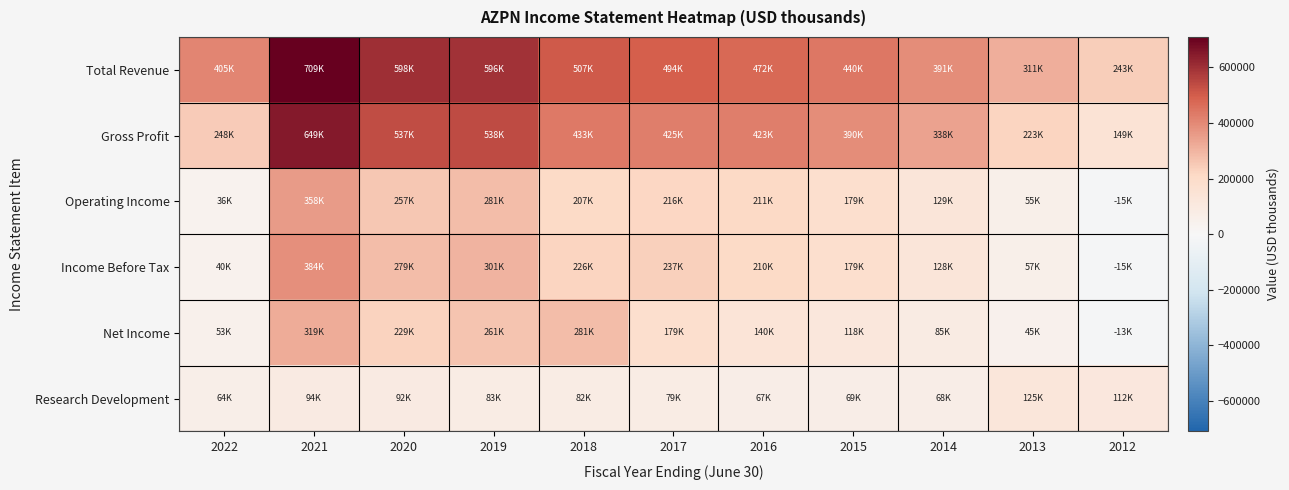

Reading left to right, list all the values displayed in this chart.

Total Revenue: 2022=405300	2021=709400	2020=598700	2019=596700	2018=507600	2017=494400	2016=472300	2015=440400	2014=391500	2013=311400	2012=243100
Gross Profit: 2022=248900	2021=649200	2020=537100	2019=538900	2018=433700	2017=425900	2016=423700	2015=390800	2014=338800	2013=223500	2012=149200
Operating Income: 2022=36200	2021=358400	2020=257400	2019=281100	2018=207900	2017=216700	2016=211400	2015=179800	2014=129700	2013=55600	2012=-15000
Income Before Tax: 2022=40000	2021=384700	2020=279400	2019=301500	2018=226400	2017=237200	2016=210600	2015=179500	2014=128500	2013=57400	2012=-15200
Net Income: 2022=53100	2021=319800	2020=229700	2019=261400	2018=281200	2017=179400	2016=140000	2015=118400	2014=85800	2013=45300	2012=-13800
Research Development: 2022=64300	2021=94200	2020=92200	2019=83100	2018=82100	2017=79500	2016=67200	2015=69600	2014=68400	2013=125000	2012=112400